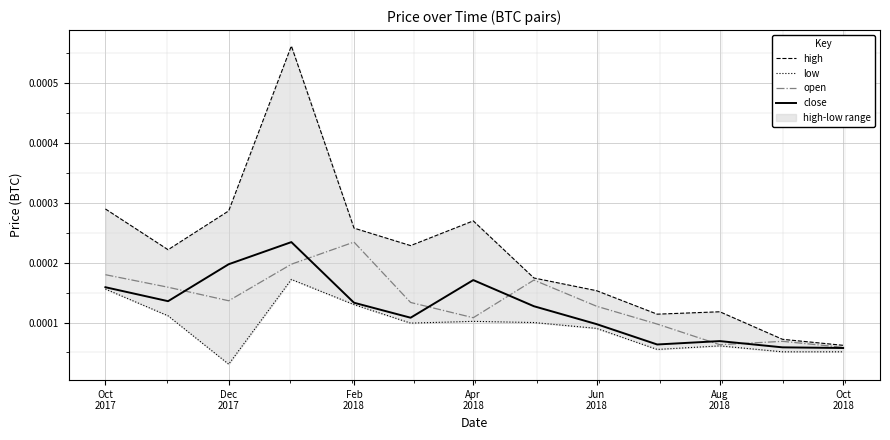

Which series has the largest range (max minus min)?

high